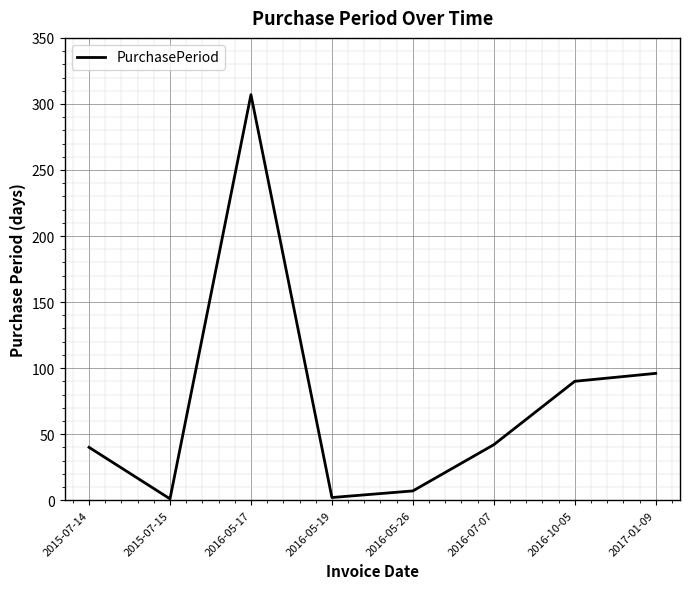

How many categories are shown in the chart?

8